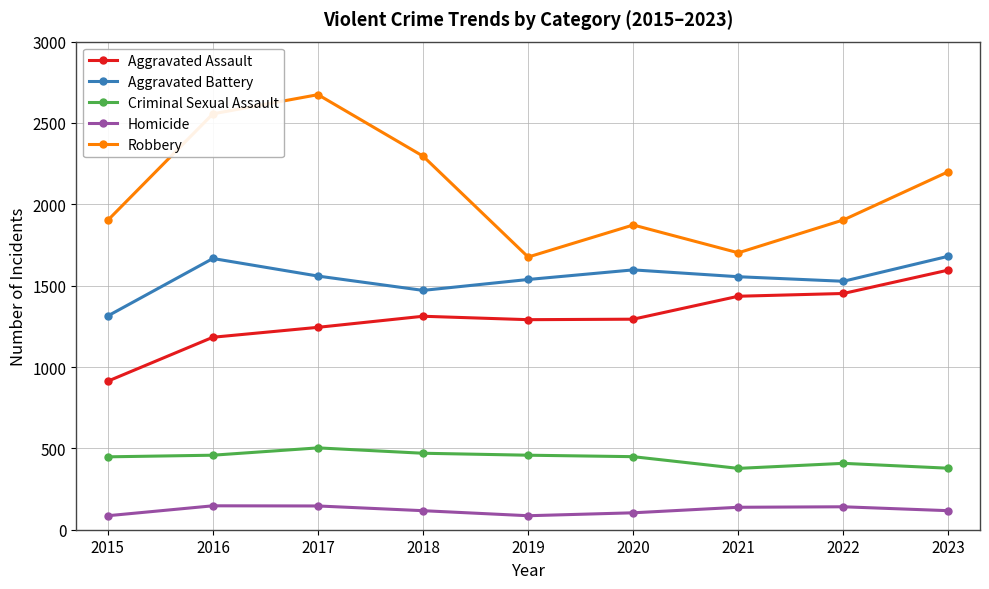

Rank the series at 2016 from highest to lowest value.

Robbery, Aggravated Battery, Aggravated Assault, Criminal Sexual Assault, Homicide